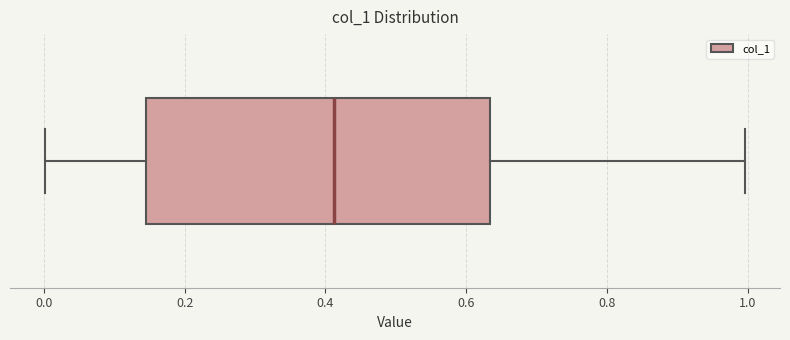

Where does the median line of the box sit on the x-axis? The values are not printed on the chart, so give them approximately, as read against the axis.

0.42